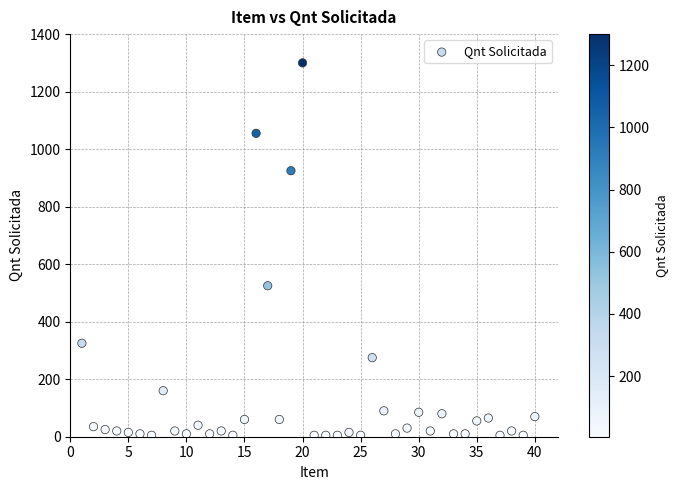

What is the range of Y values (max minus min)?

1295